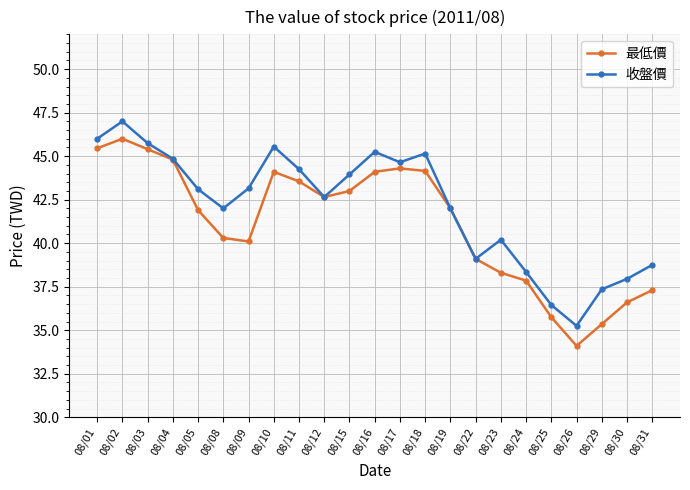

True or false: 收盤價 has more than 1 interior local peaks.

True